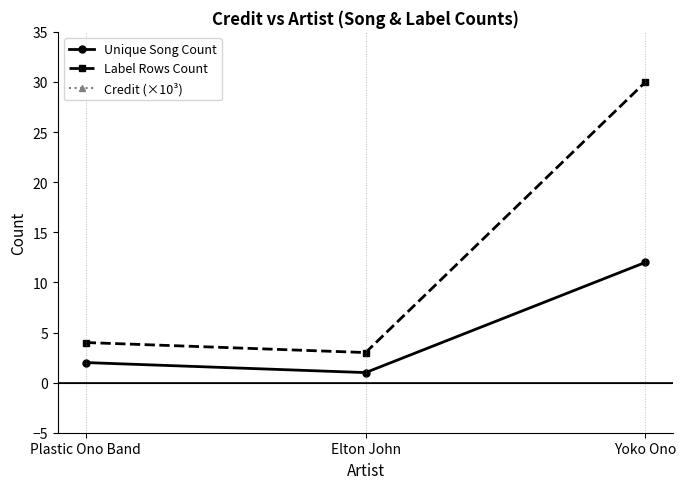

Reading right to left, list all the values displayed in this chart.

Unique Song Count: Yoko Ono=12.0	Elton John=1.0	Plastic Ono Band=2.0
Label Rows Count: Yoko Ono=30.0	Elton John=3.0	Plastic Ono Band=4.0
Credit (×10³): Yoko Ono=840.2	Elton John=827.2	Plastic Ono Band=819.7